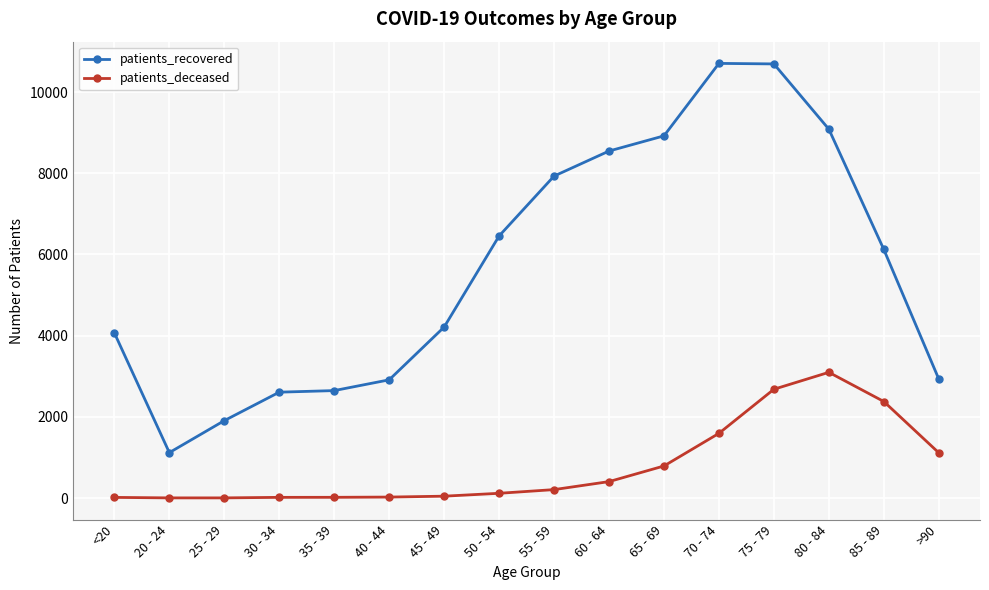

What is the label of the 10th point from the left?

60 - 64